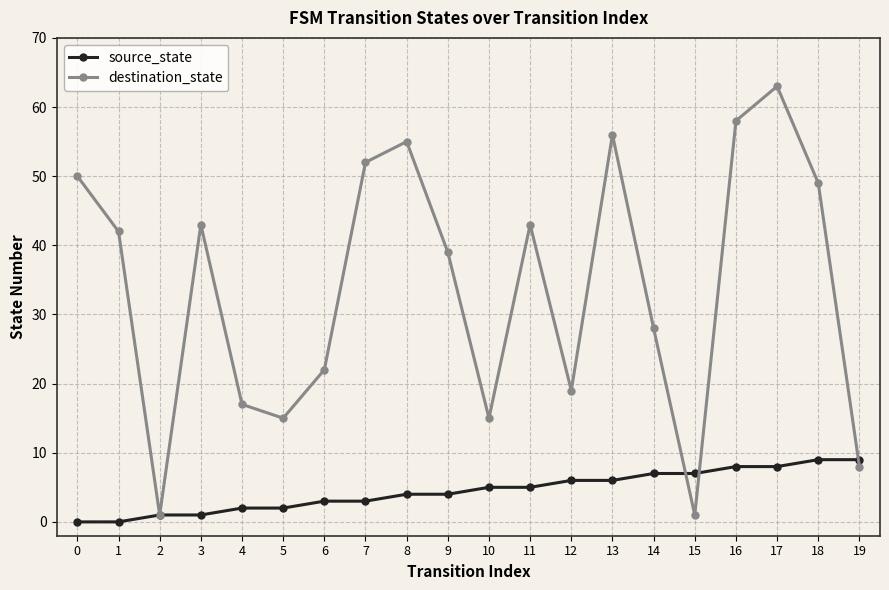

At which category is the sum across all series the highest?

17